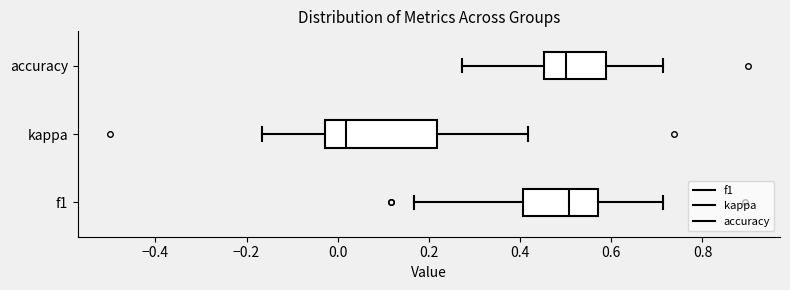

Reading bottom to top, read every box against the x-axis: the position of its median line, the range the box covers, and the ends of its whiskers. The values are not printed on the chart, so give them approximately, as read against the axis.

f1: median 0.50, box 0.40 to 0.58, whiskers 0.16 to 0.72
kappa: median 0.02, box -0.02 to 0.22, whiskers -0.16 to 0.42
accuracy: median 0.50, box 0.46 to 0.58, whiskers 0.28 to 0.72